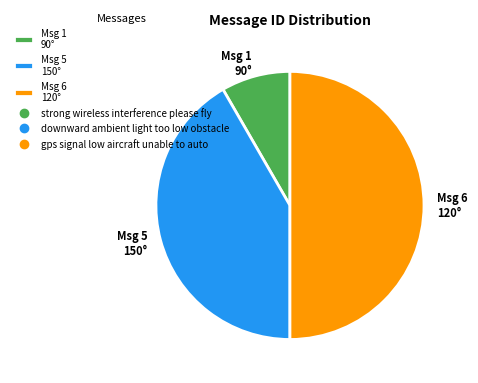

True or false: Msg 1 90° accounts for 8% of the total.

True